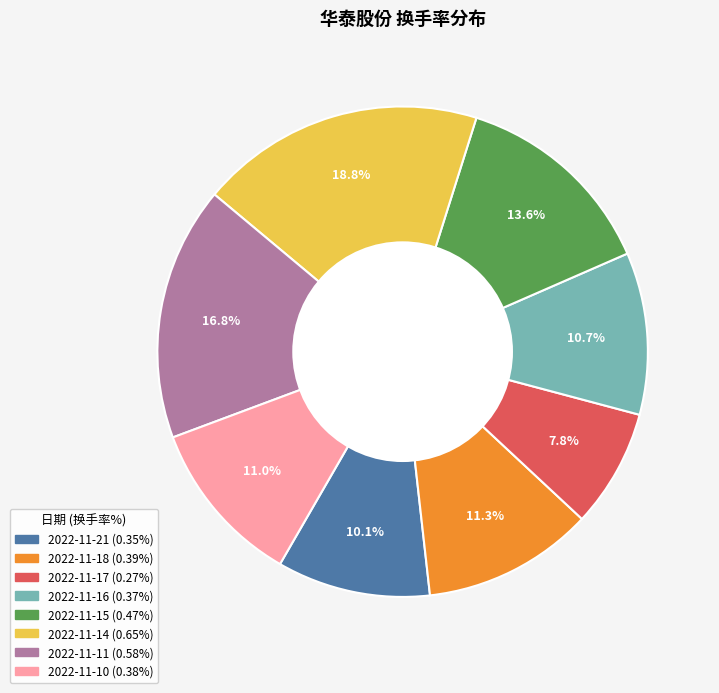

To the nearest percent, what percentage of the pie is 2022-11-18?

11%